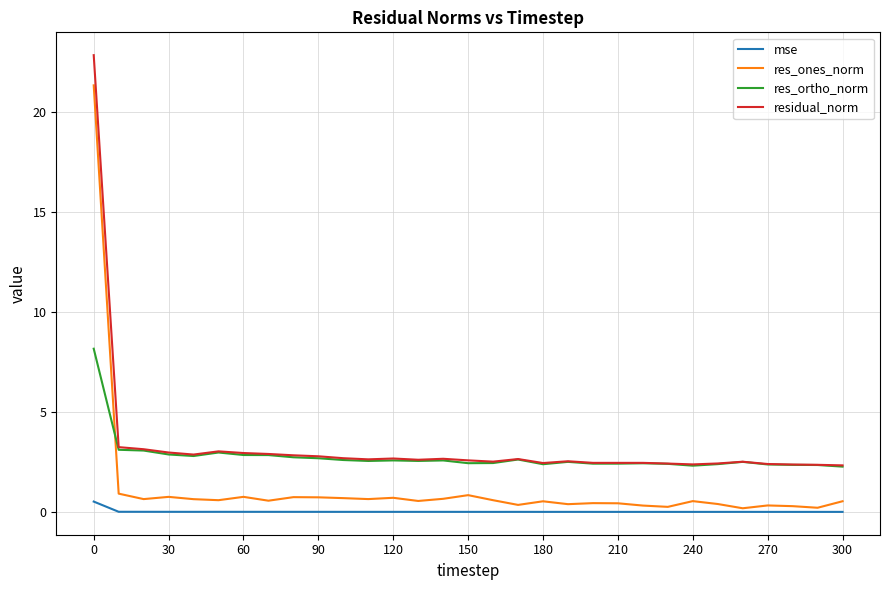

Which series has the widest spread of values?

res_ones_norm